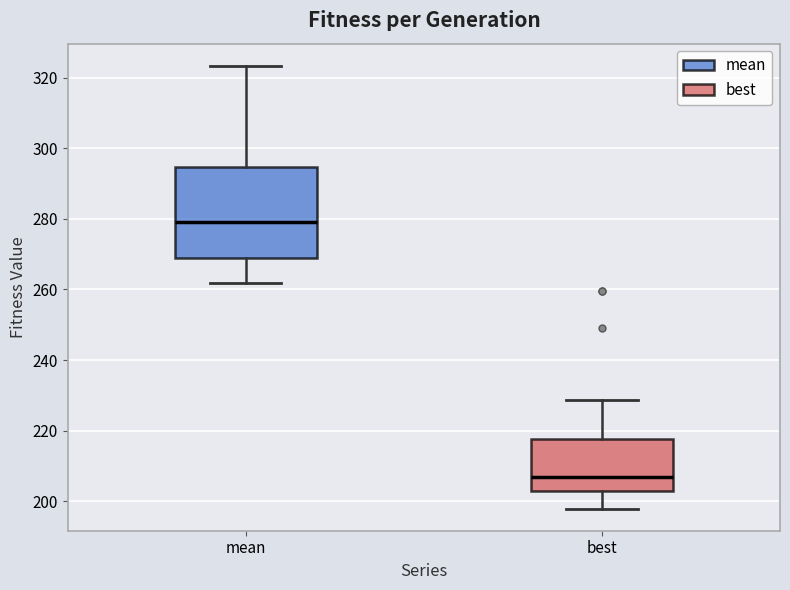

Reading left to right, read every box against the y-axis: the position of its median line, the range the box covers, and the ends of its whiskers. The values are not printed on the chart, so give them approximately, as read against the axis.

mean: median 280, box 268 to 294, whiskers 262 to 324
best: median 206, box 202 to 218, whiskers 198 to 228